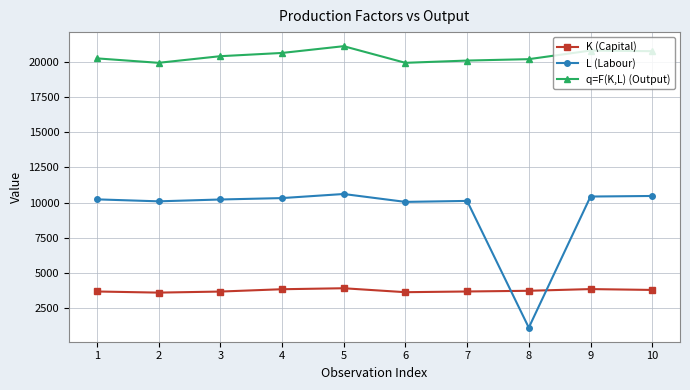

How many distinct data groups are displayed?

3